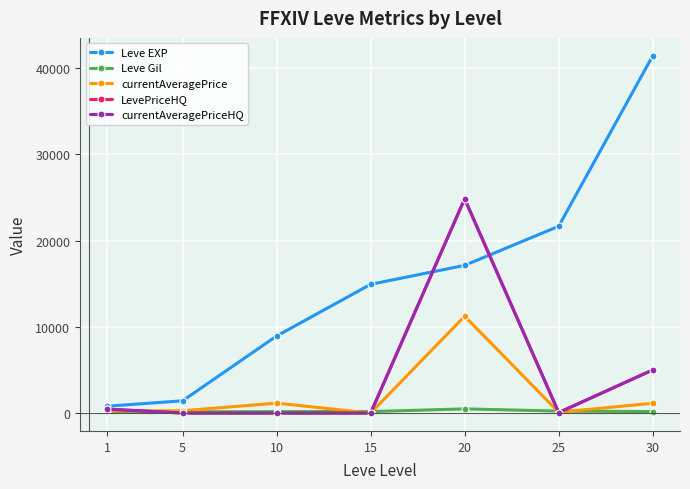

What is the highest value of the Leve Gil series?

485.0